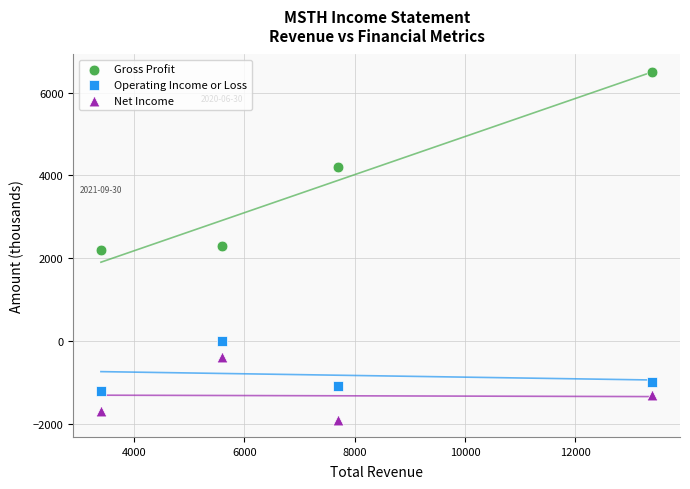

What is the X range (max minus min) for the scatter plot?

10000